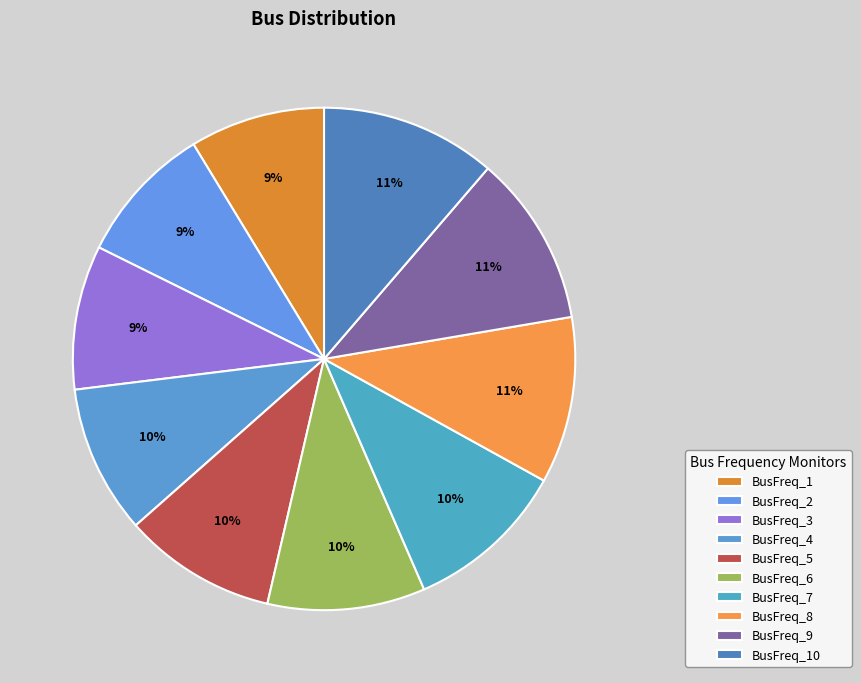

What is the total percentage of BusFreq_9 and BusFreq_5?

20.9%